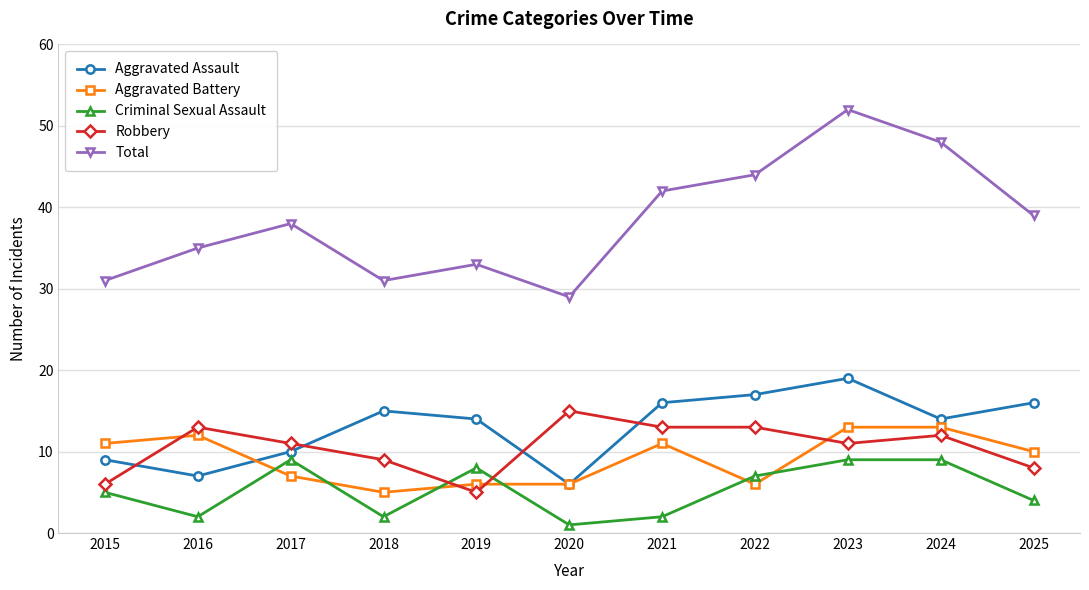

Between which two adjacent categories do Robbery and Criminal Sexual Assault first intersect?

2018 and 2019